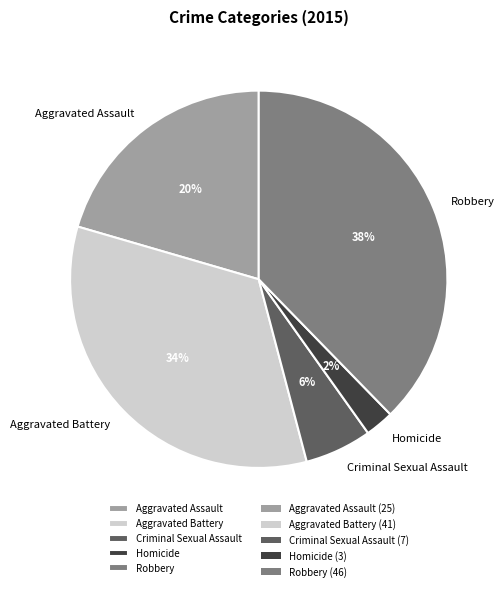

Does Robbery account for over 50% of the chart?

No